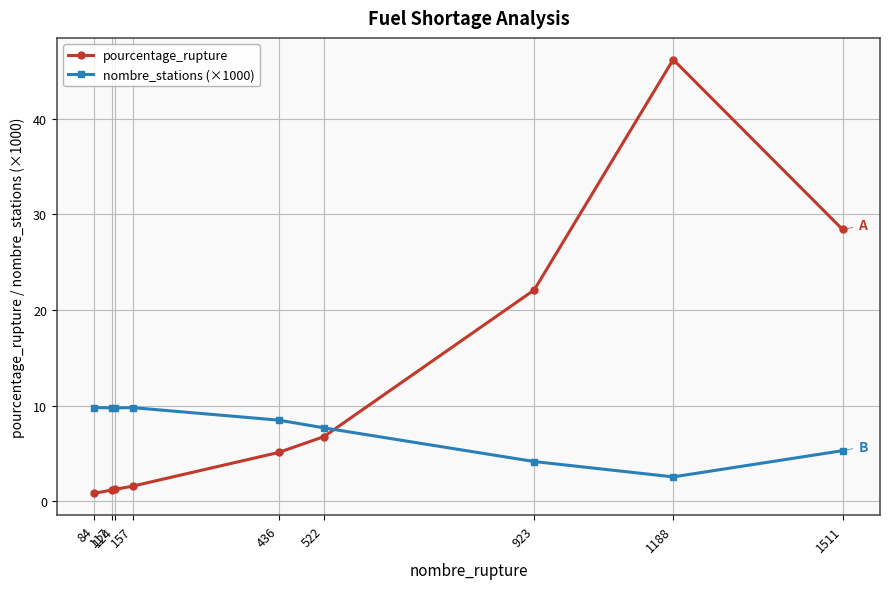

Is this an area chart (filled region under the line)?

No